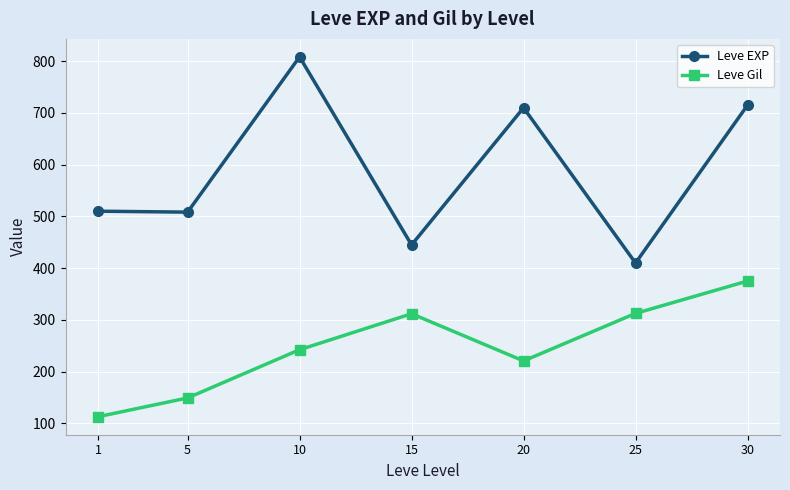

What are all the series names shown in the legend?

Leve EXP, Leve Gil